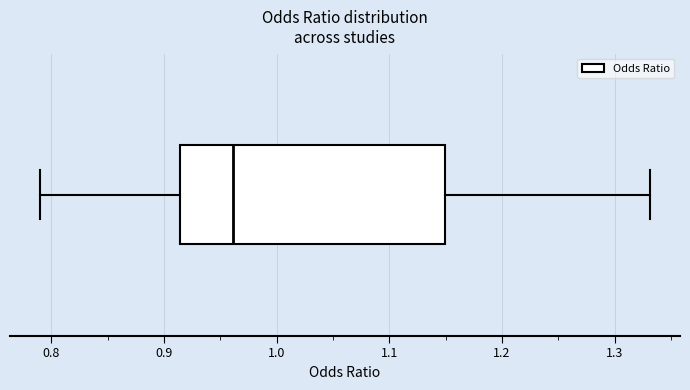

Transcribe this box plot: give where the median line is, the range the box spans, and where the two whiskers end, as read against the x-axis. The values are not printed on the chart, so give them approximately, as read against the axis.

median 0.96, box 0.91 to 1.15, whiskers 0.79 to 1.33